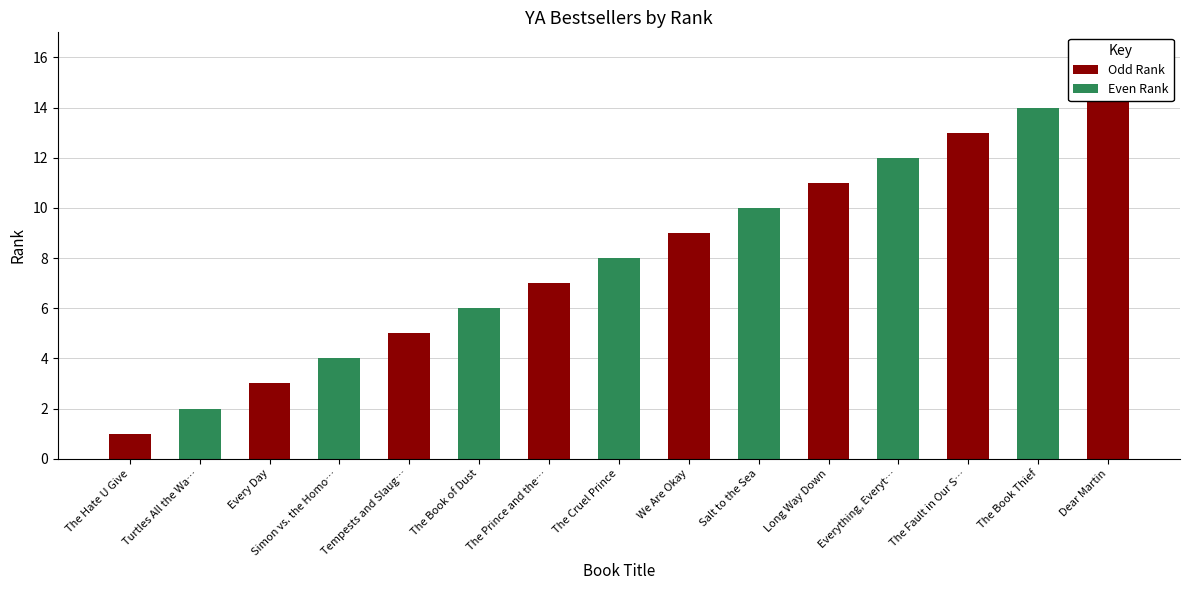

Does the chart contain any negative values?

No